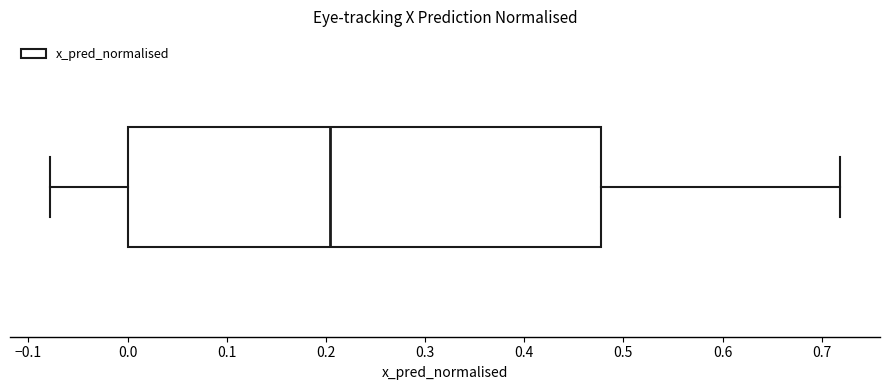

Transcribe this box plot: give where the median line is, the range the box spans, and where the two whiskers end, as read against the x-axis. The values are not printed on the chart, so give them approximately, as read against the axis.

median 0.20, box 0.00 to 0.48, whiskers -0.08 to 0.72